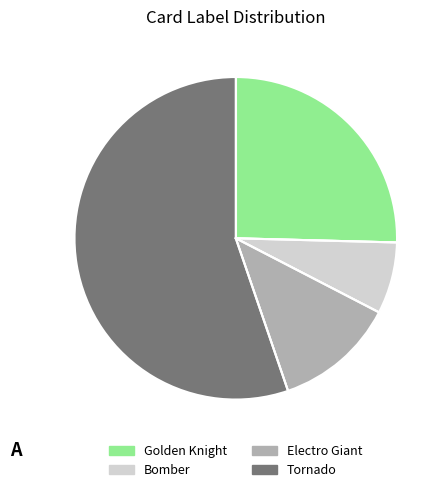

Is the sum of Tornado and Bomber greater than half?

Yes